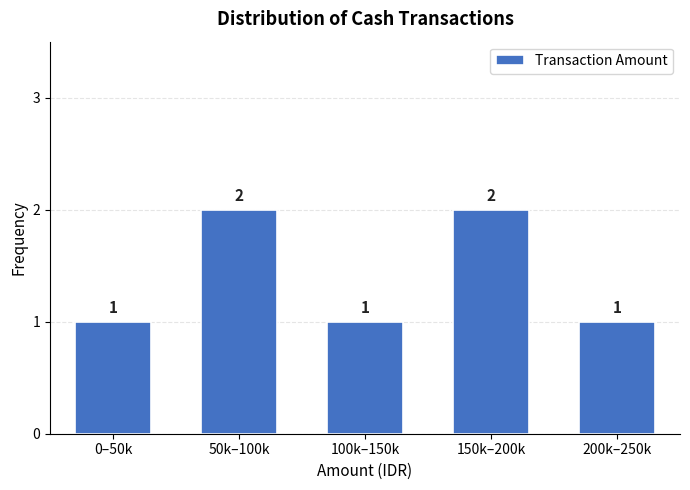

Reading left to right, extract all data points from this chart.

1	2	1	2	1